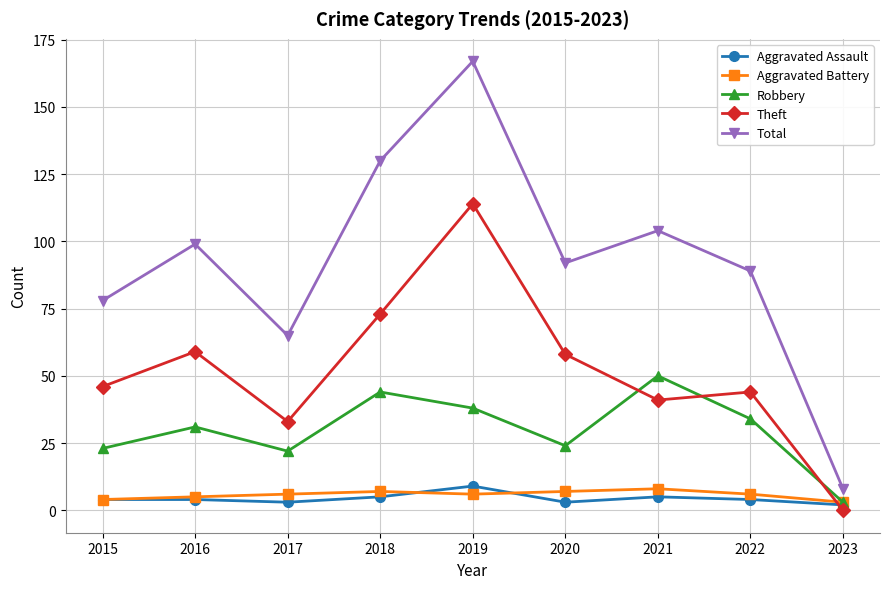

At which label does Total first exceed 92?

2016